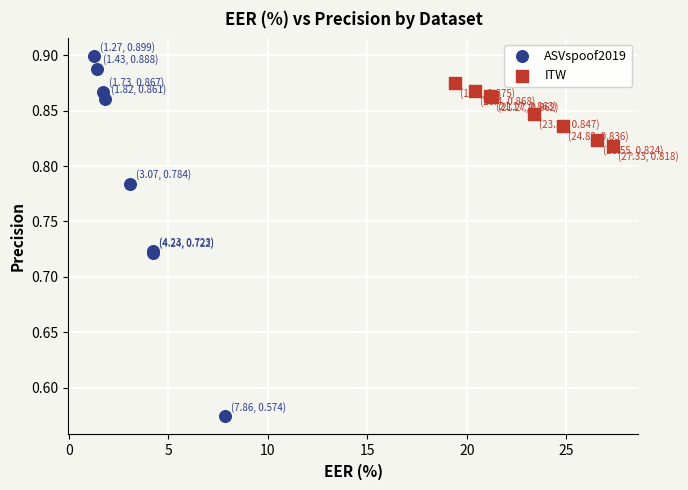

What are all the series names shown in the legend?

ASVspoof2019, ITW